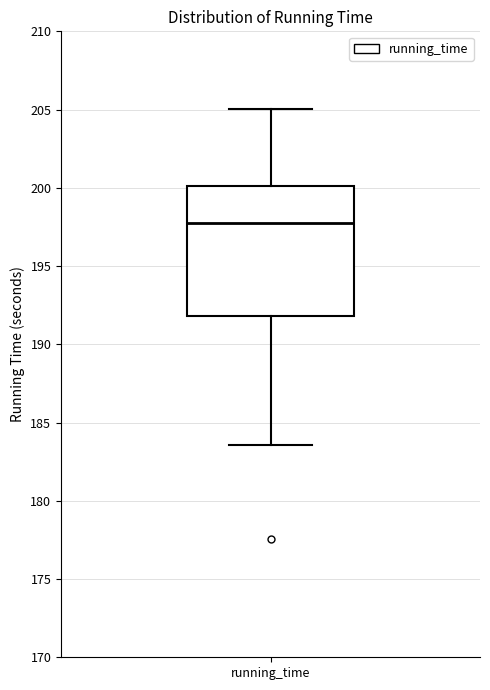

Read this box plot against the y-axis: the position of the median line, the range covered by the box, and the ends of both whiskers. The values are not printed on the chart, so give them approximately, as read against the axis.

median 197.5, box 192.0 to 200.0, whiskers 183.5 to 205.0